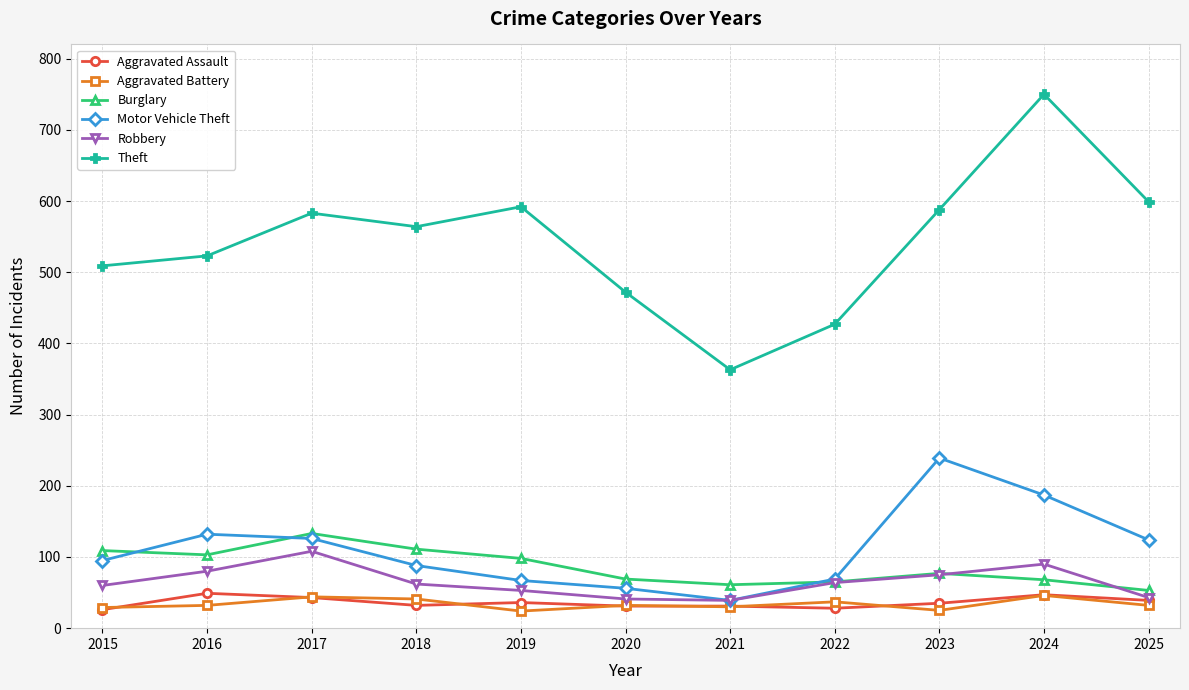

What is the value of the Theft point at the 8th from the left?

427